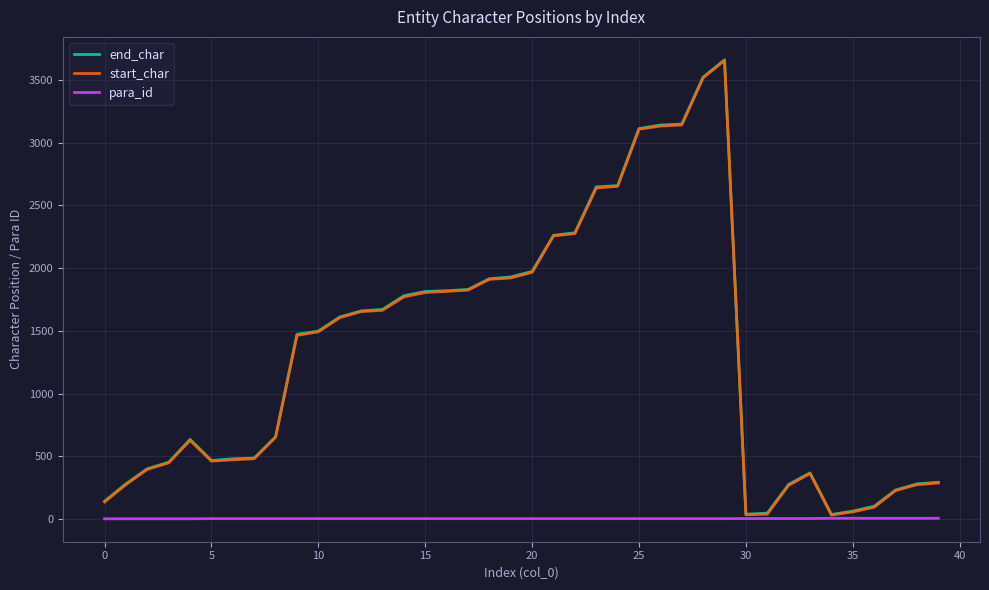

How many categories are shown in the chart?

40